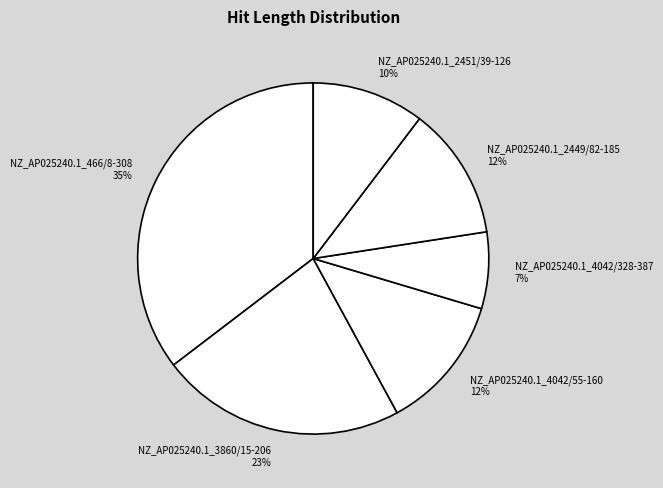

How many slices are in this pie chart?

6